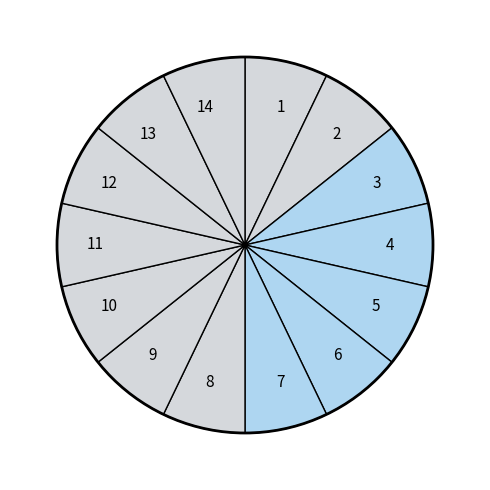

True or false: 7 accounts for 7% of the total.

True